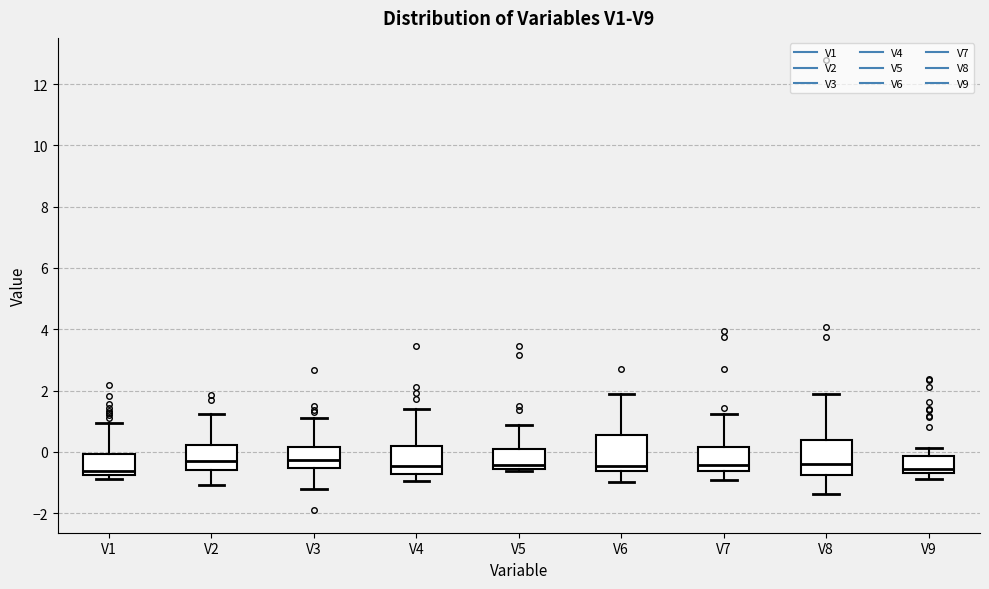

Reading left to right, read every box against the y-axis: the position of its median line, the range the box covers, and the ends of its whiskers. The values are not printed on the chart, so give them approximately, as read against the axis.

V1: median -0.6, box -0.8 to 0.0, whiskers -0.8 (just below the box's lower edge) to 1.0
V2: median -0.2, box -0.6 to 0.2, whiskers -1.0 to 1.2
V3: median -0.2, box -0.6 to 0.2, whiskers -1.2 to 1.2
V4: median -0.4, box -0.8 to 0.2, whiskers -1.0 to 1.4
V5: median -0.4, box -0.6 to 0.2, whiskers -0.6 to 0.8
V6: median -0.4, box -0.6 to 0.6, whiskers -1.0 to 1.8
V7: median -0.4, box -0.6 to 0.2, whiskers -1.0 to 1.2
V8: median -0.4, box -0.8 to 0.4, whiskers -1.4 to 1.8
V9: median -0.6 (just above the box's lower edge), box -0.6 to -0.2, whiskers -0.8 to 0.2